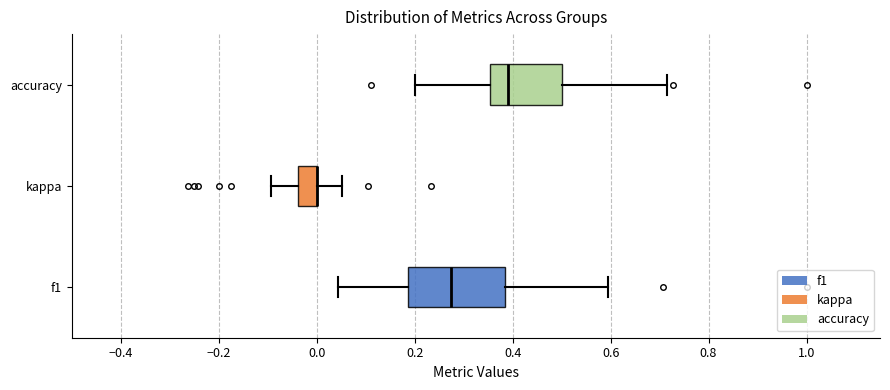

Which box is the widest, from its left edge to its right edge?

f1